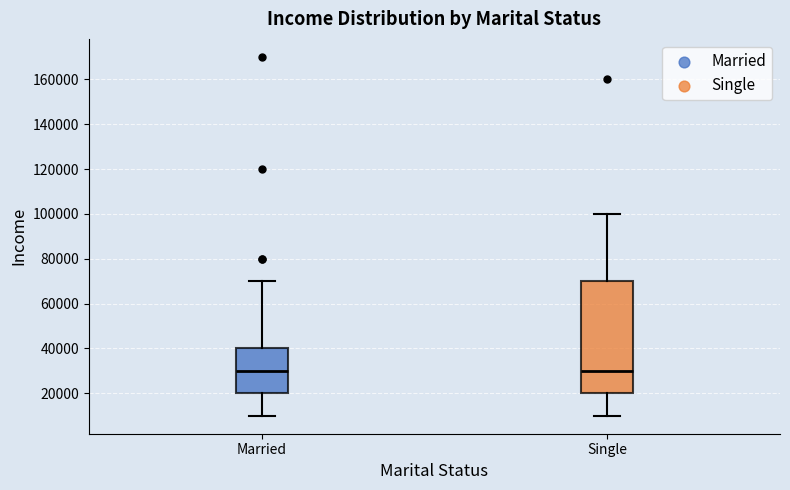

Comparing the boxes themselves (not the whiskers), which one is the tallest?

Single